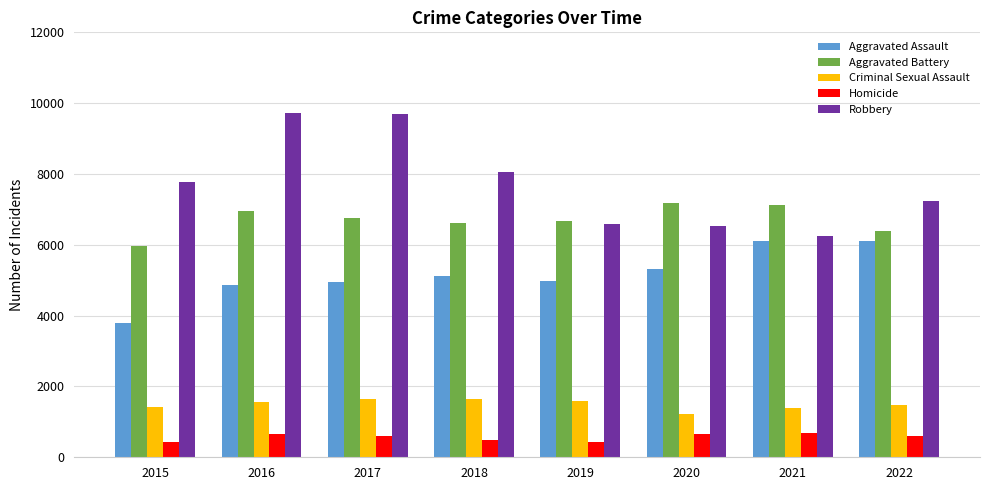

What is the total value across all series at 2018?

21936